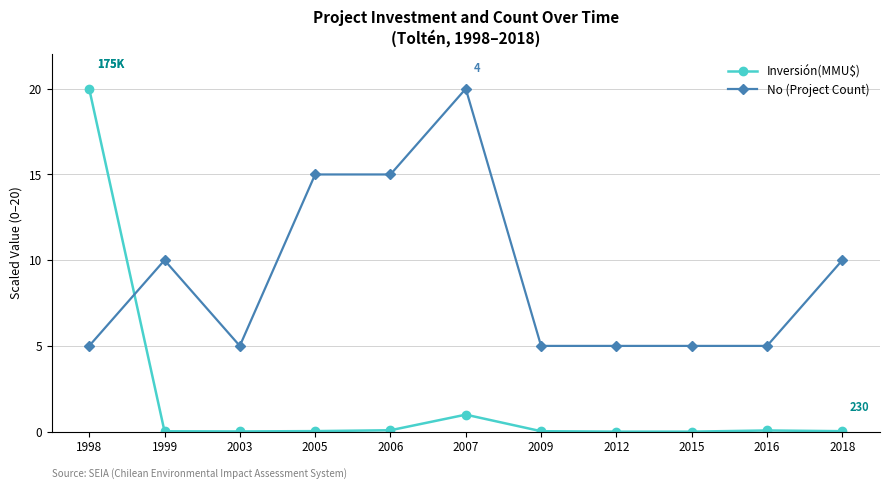

Rank the series at 2016 from highest to lowest value.

No (Project Count), Inversión(MMU$)